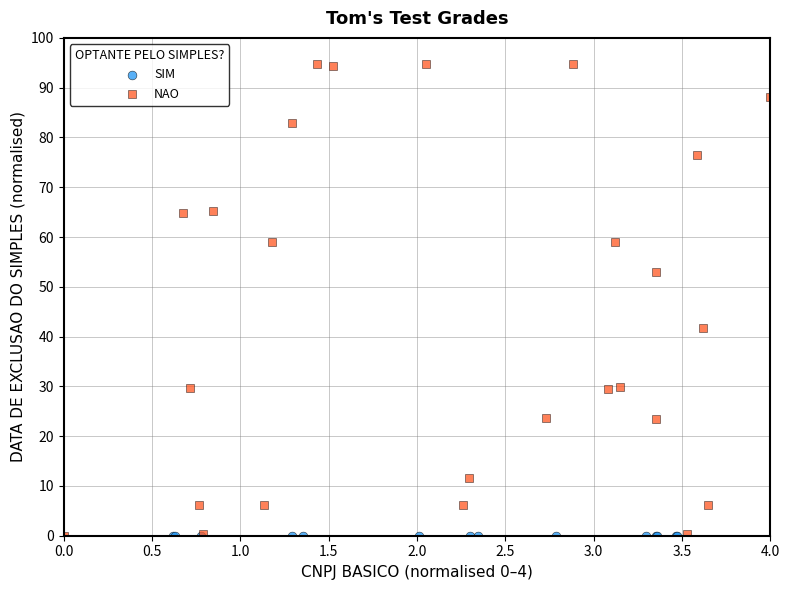

Which series reaches the maximum Y coordinate?

NAO